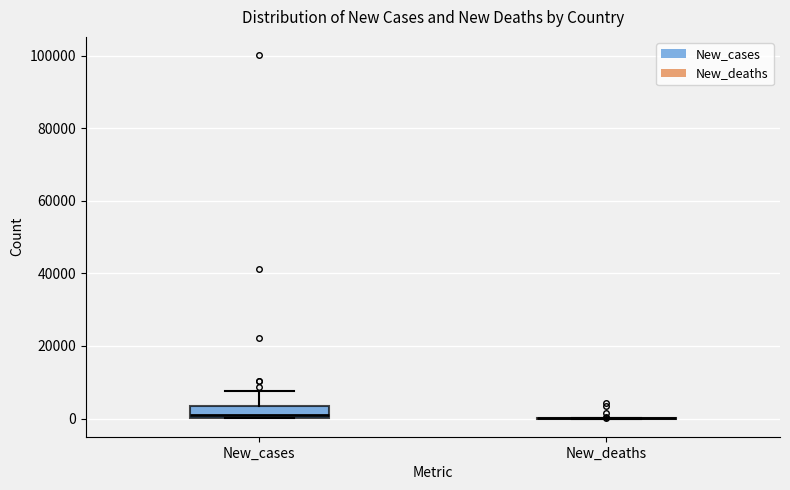

Where is the lower edge of the box for New_cases on the y-axis? The values are not printed on the chart, so give them approximately, as read against the axis.

0